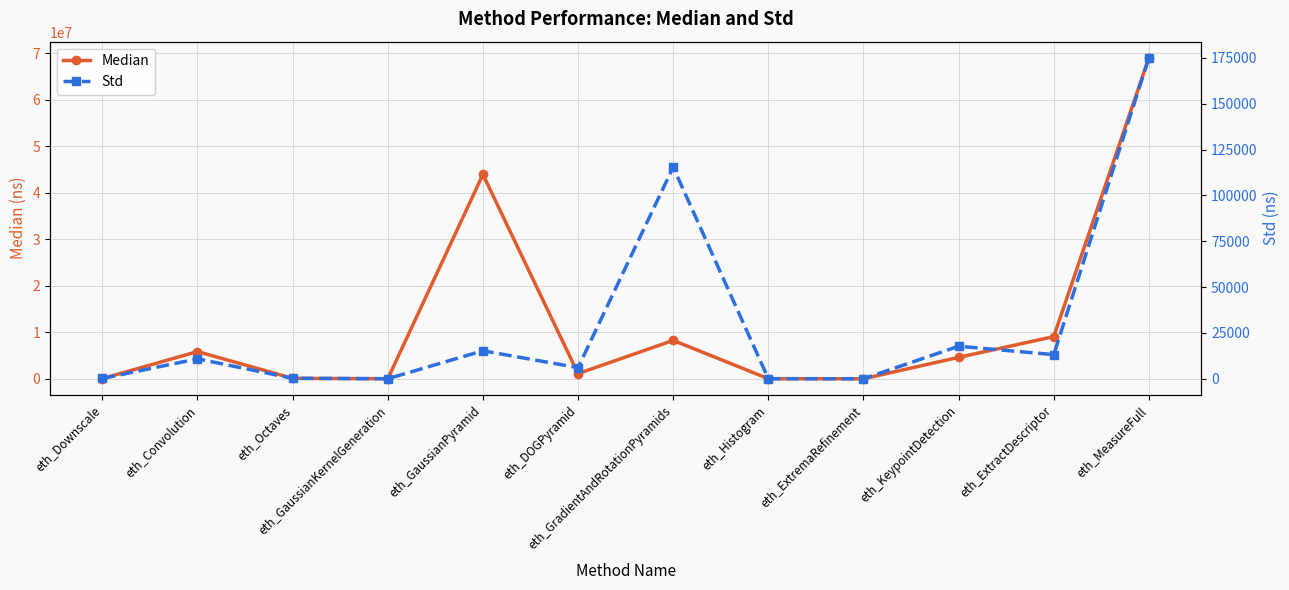

Rank the series at eth_DOGPyramid from highest to lowest value.

Median, Std